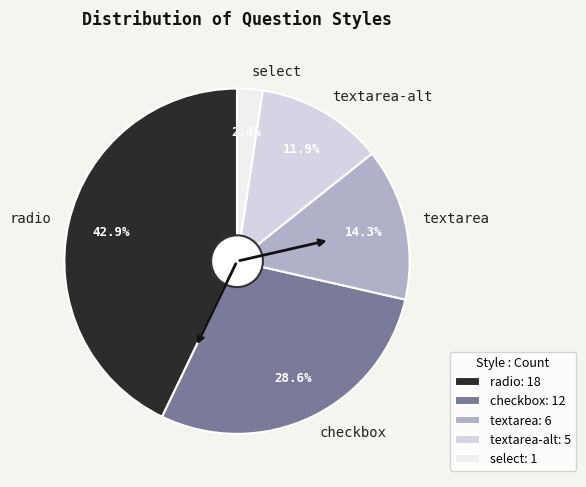

Is it true that radio is 28% of the pie?

False